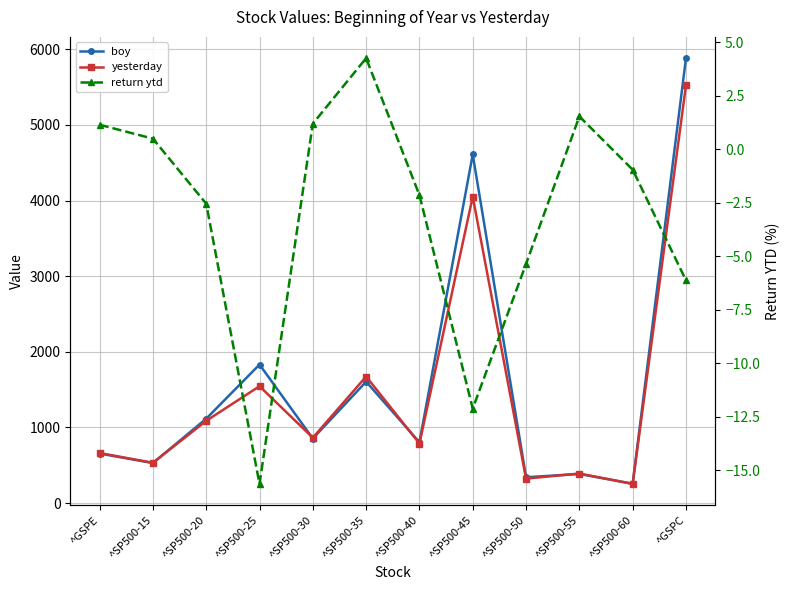

True or false: return ytd has more than 2 interior local peaks.

False